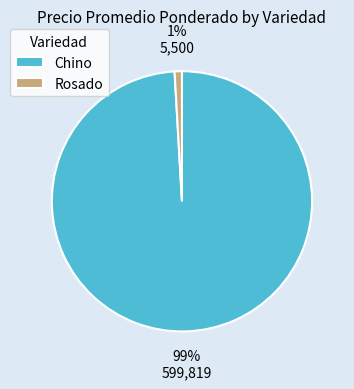

To the nearest percent, what is the difference between the largest and smallest slice percentages?

98%